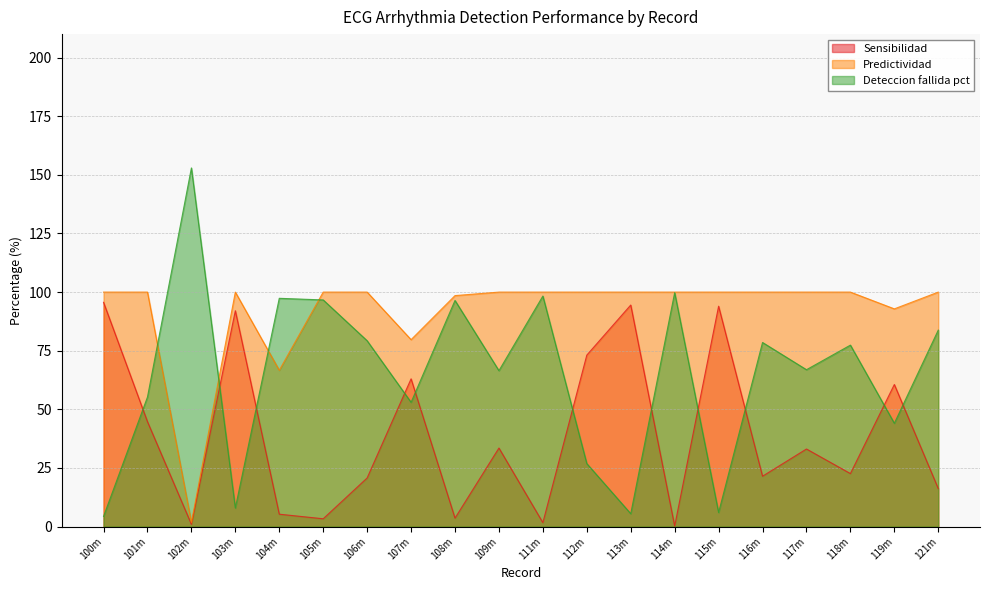

What is the value of the Deteccion_fallida_pct point at the 18th from the left?

77.4